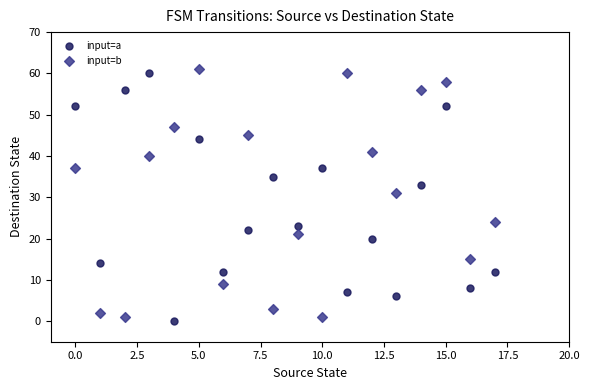

Which series contains the lowest Y value?

input=a